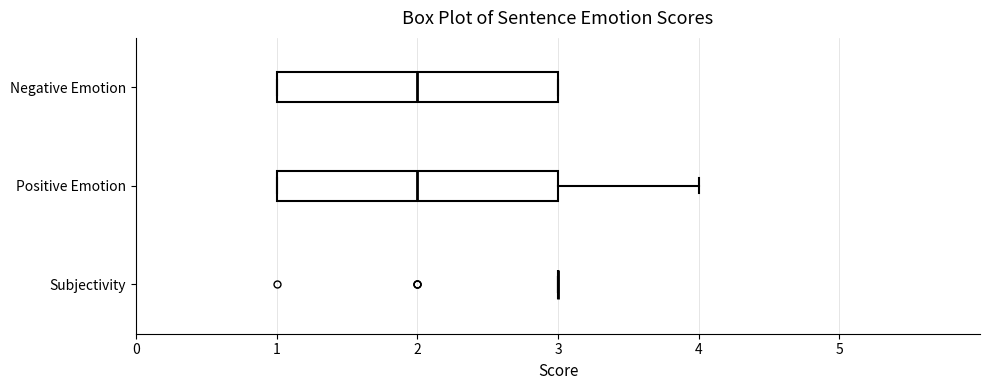

Reading bottom to top, transcribe this box plot: for each box, give where its median line is, the range the box spans, and where its two whiskers end, as read against the x-axis. The values are not printed on the chart, so give them approximately, as read against the axis.

Subjectivity: box collapsed to a line at 3, whiskers 3 to 3
Positive Emotion: median 2, box 1 to 3, whiskers 1 to 4
Negative Emotion: median 2, box 1 to 3, whiskers 1 to 3